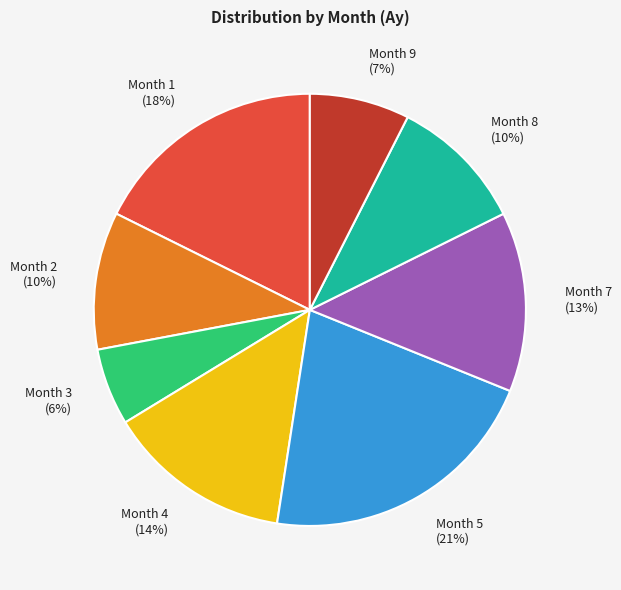

To the nearest percent, what portion does Month 1 represent?

18%